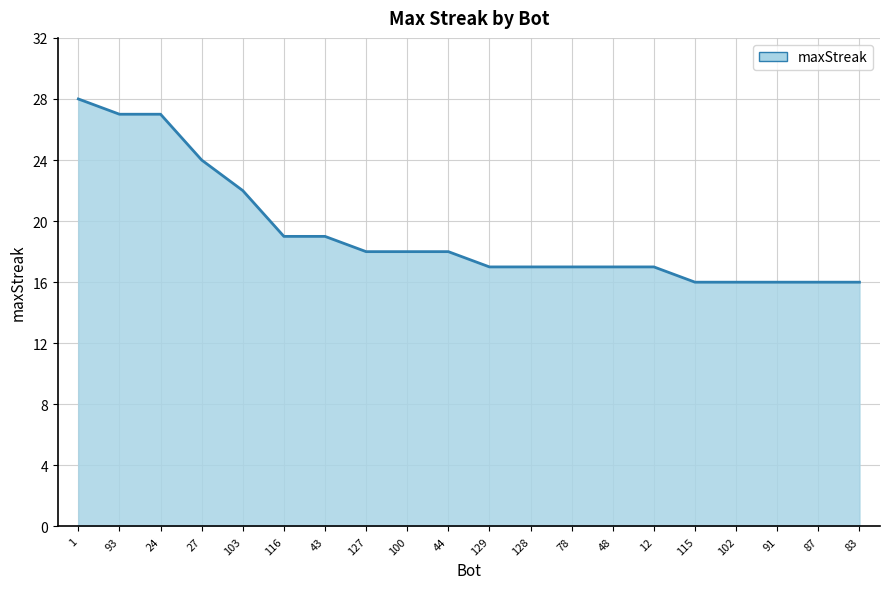

What is the maximum value shown in the chart?

28